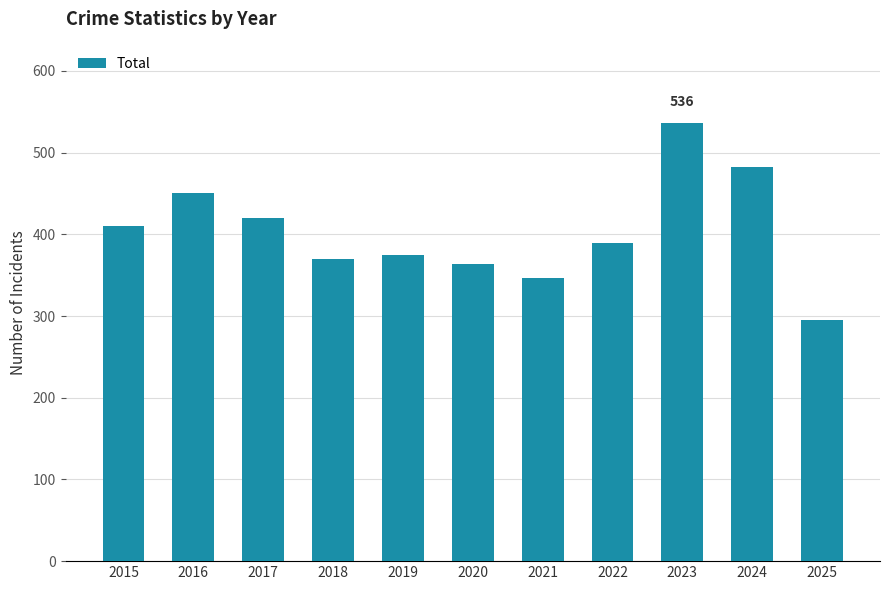

How many distinct data groups are displayed?

1